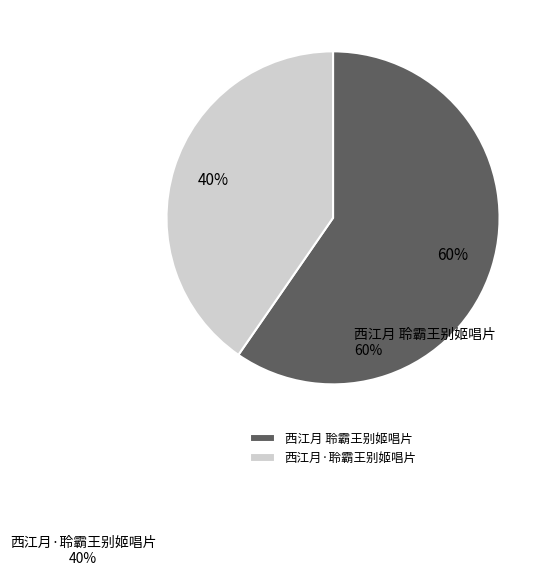

What is the largest slice in the pie chart?

西江月 聆霸王别姬唱片